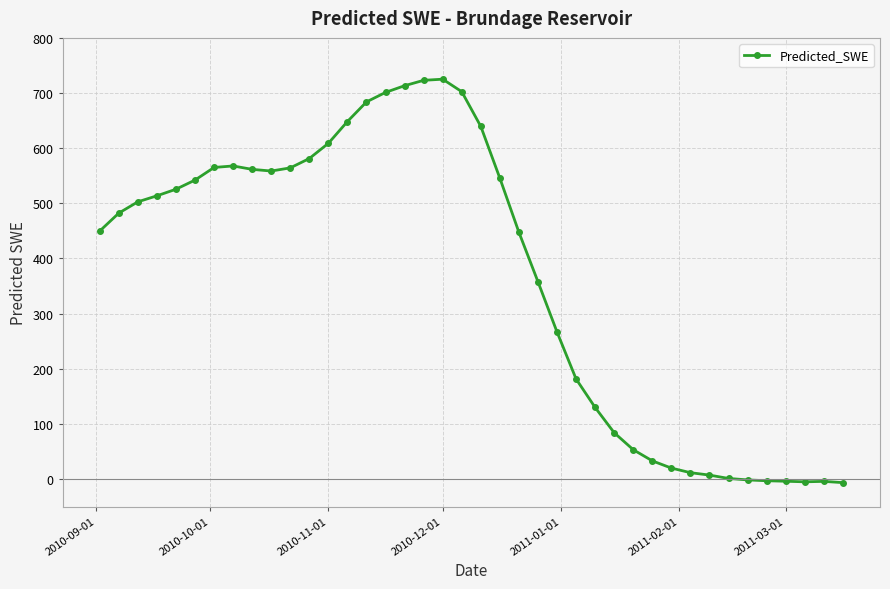

What is the sum of all values?

14671.0